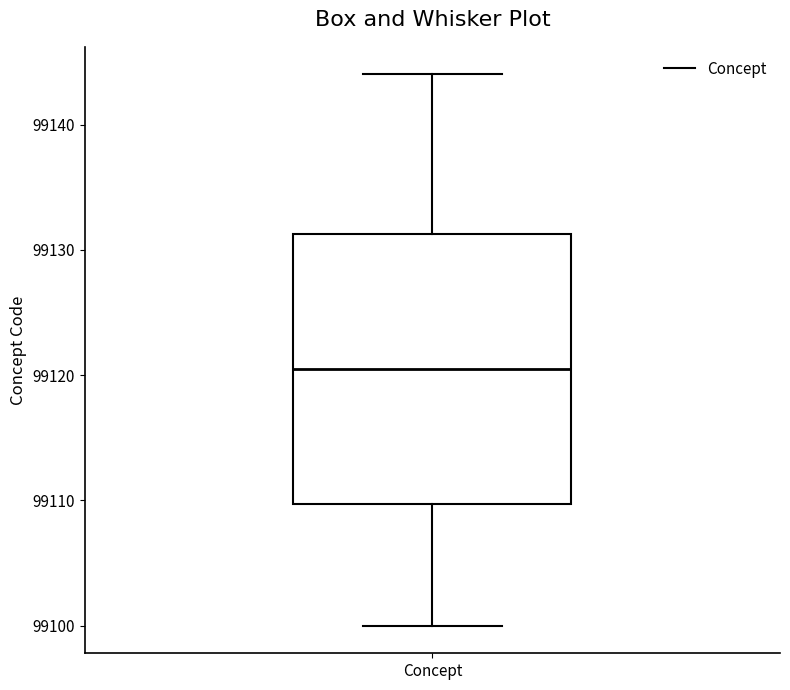

Where does the lower whisker of the box for Concept end on the y-axis? The values are not printed on the chart, so give them approximately, as read against the axis.

99100